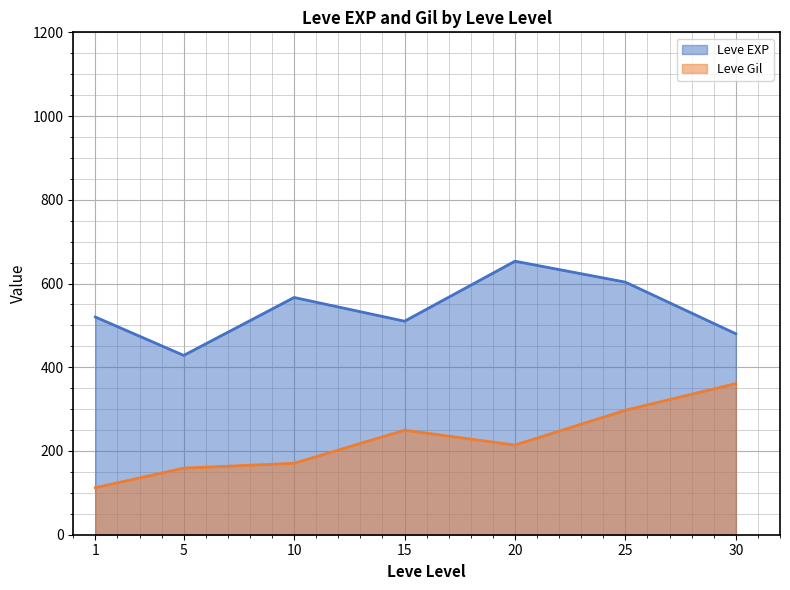

Is the value of Leve Gil at 5 greater than the value of Leve EXP at 10?

No